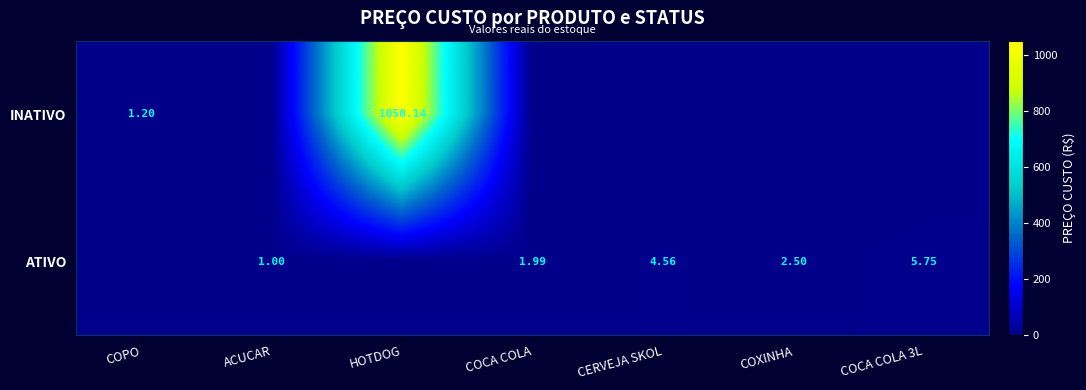

At how many categories does at least one series exceed 650?

1